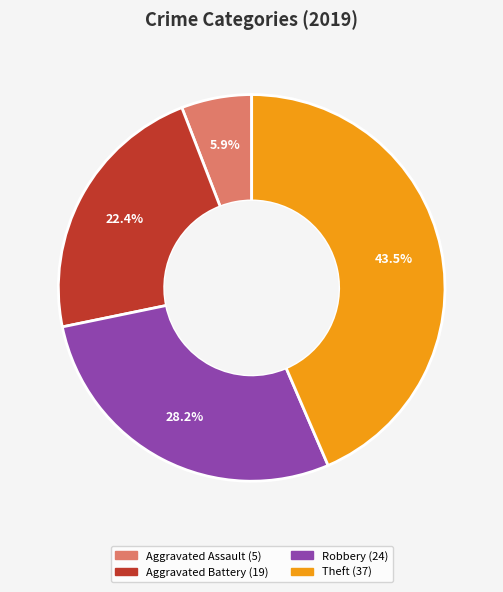

Rank the categories by value from lowest to highest.

Aggravated Assault, Aggravated Battery, Robbery, Theft